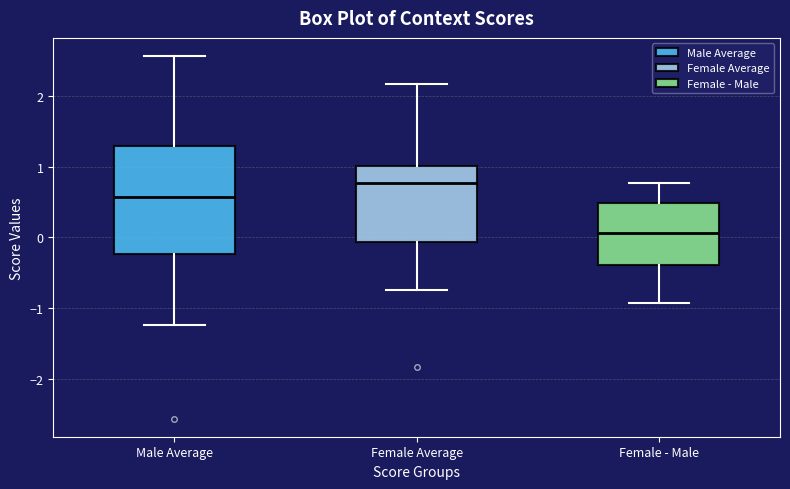

Which box has the lowest median line?

Female - Male